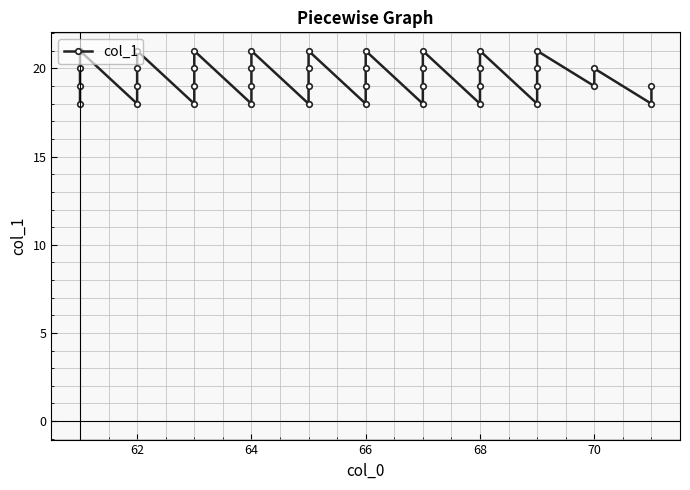

True or false: there are more than 2 points higher than both neighbors.

True